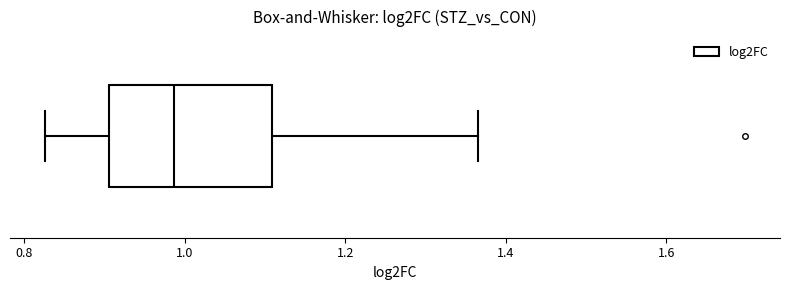

Transcribe this box plot: give where the median line is, the range the box spans, and where the two whiskers end, as read against the x-axis. The values are not printed on the chart, so give them approximately, as read against the axis.

median 0.98, box 0.90 to 1.10, whiskers 0.82 to 1.36